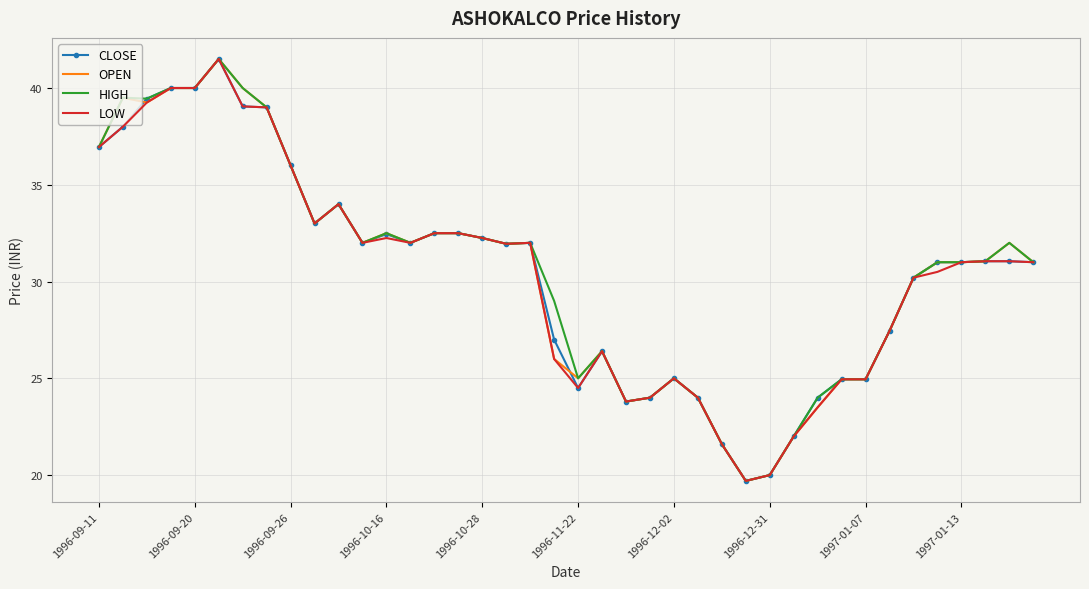

What is the difference between the second highest and second lowest values in the CLOSE series?

20.0